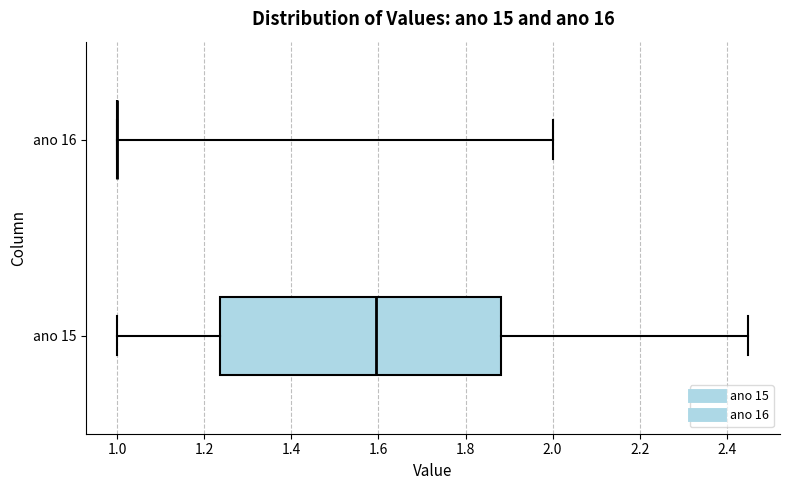

Reading bottom to top, transcribe this box plot: for each box, give where its median line is, the range the box spans, and where its two whiskers end, as read against the x-axis. The values are not printed on the chart, so give them approximately, as read against the axis.

ano 15: median 1.60, box 1.24 to 1.88, whiskers 1.00 to 2.46
ano 16: box collapsed to a line at 1.00, whiskers 1.00 to 2.00